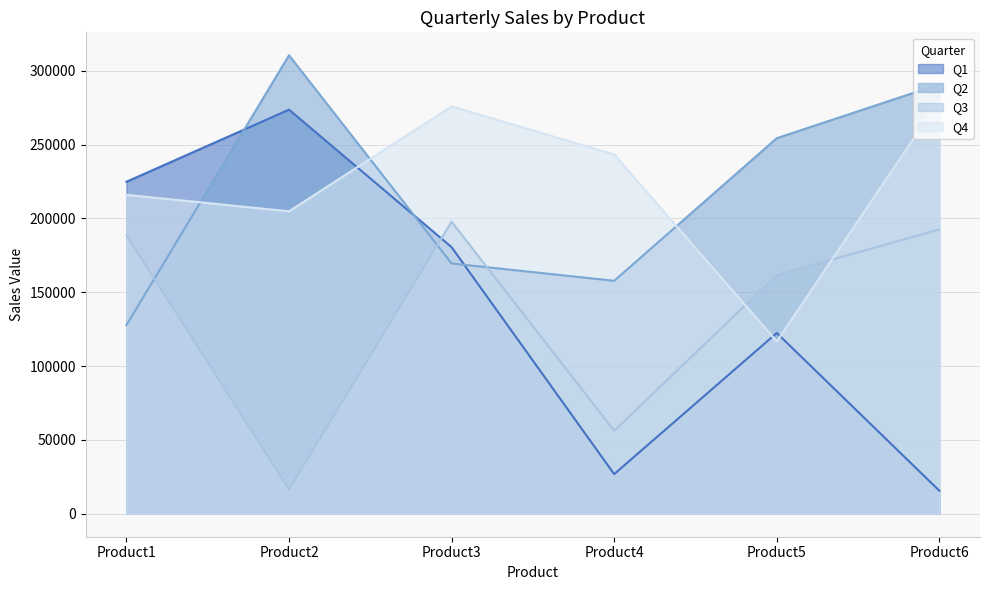

What are all the series names shown in the legend?

Q1, Q2, Q3, Q4